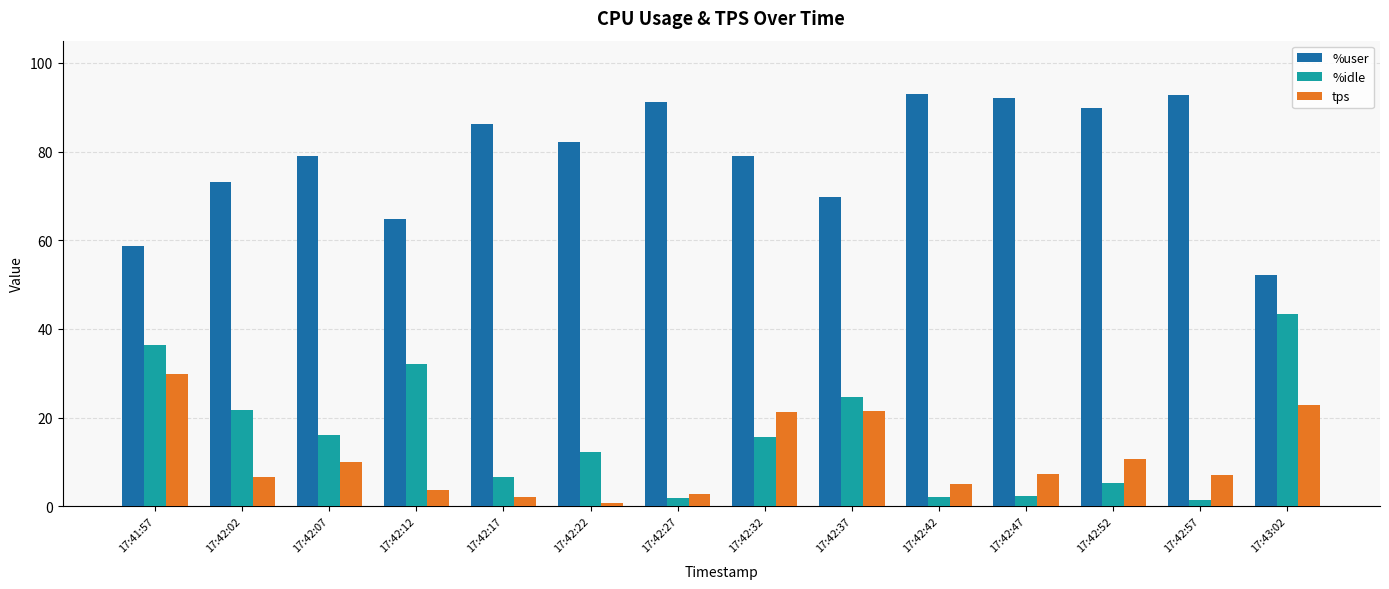

True or false: tps has a value of 10.6 at 17:42:52.

True